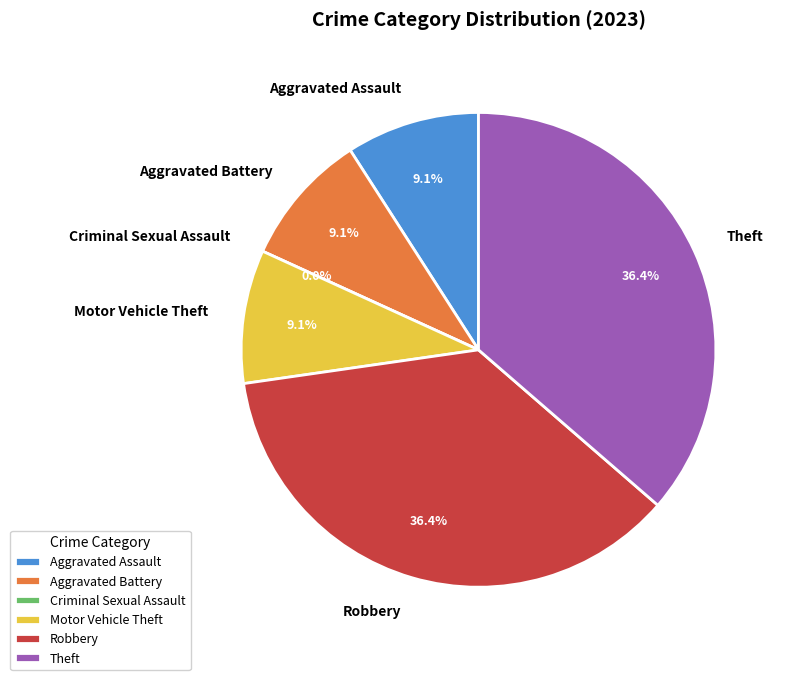

Rank the categories by value from lowest to highest.

Criminal Sexual Assault, Aggravated Assault, Aggravated Battery, Motor Vehicle Theft, Robbery, Theft